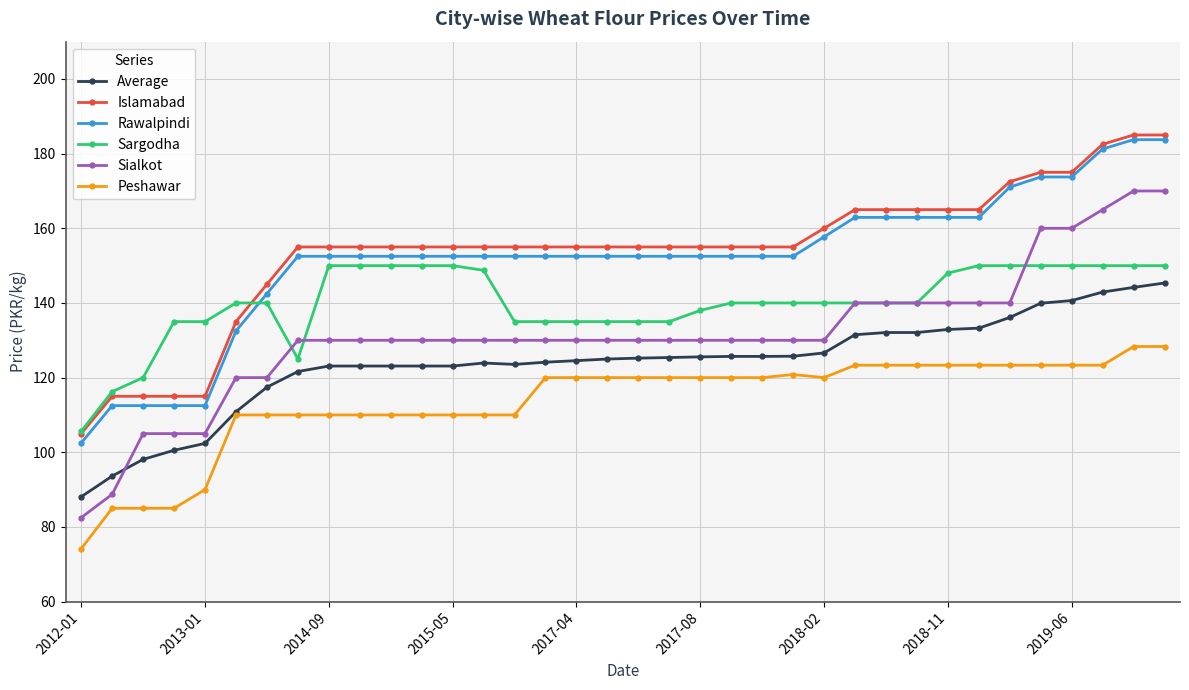

What is the lowest value of the Rawalpindi series?

102.5